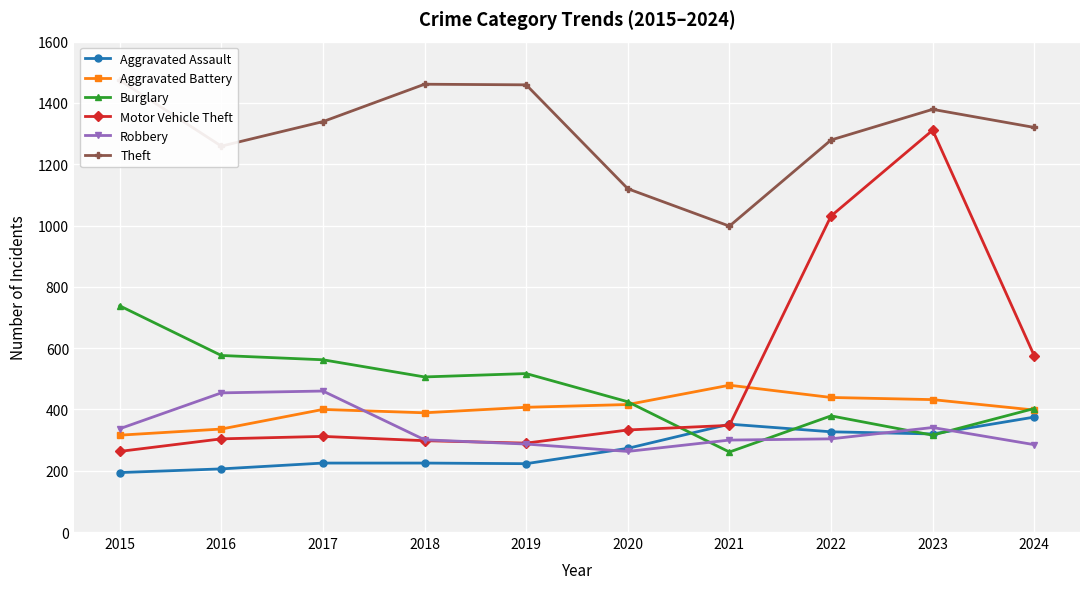

What is the difference between the second highest and minimum values in the Motor Vehicle Theft series?

768